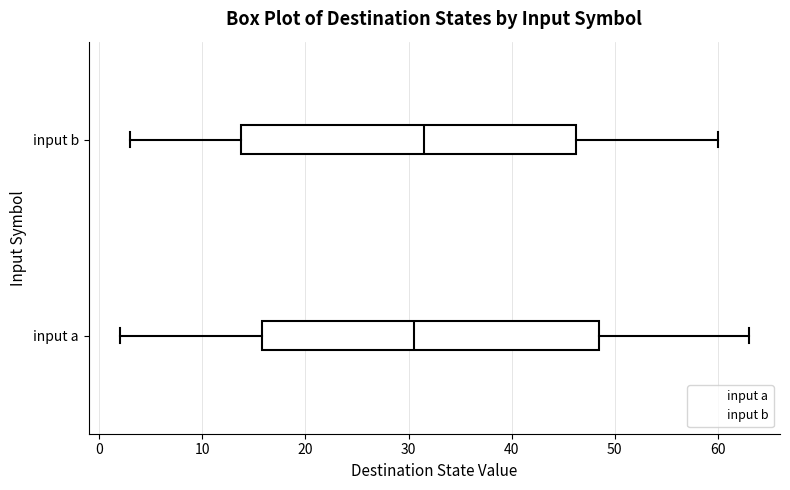

Reading bottom to top, read every box against the x-axis: the position of its median line, the range the box covers, and the ends of its whiskers. The values are not printed on the chart, so give them approximately, as read against the axis.

input a: median 31, box 16 to 49, whiskers 2 to 63
input b: median 32, box 14 to 46, whiskers 3 to 60